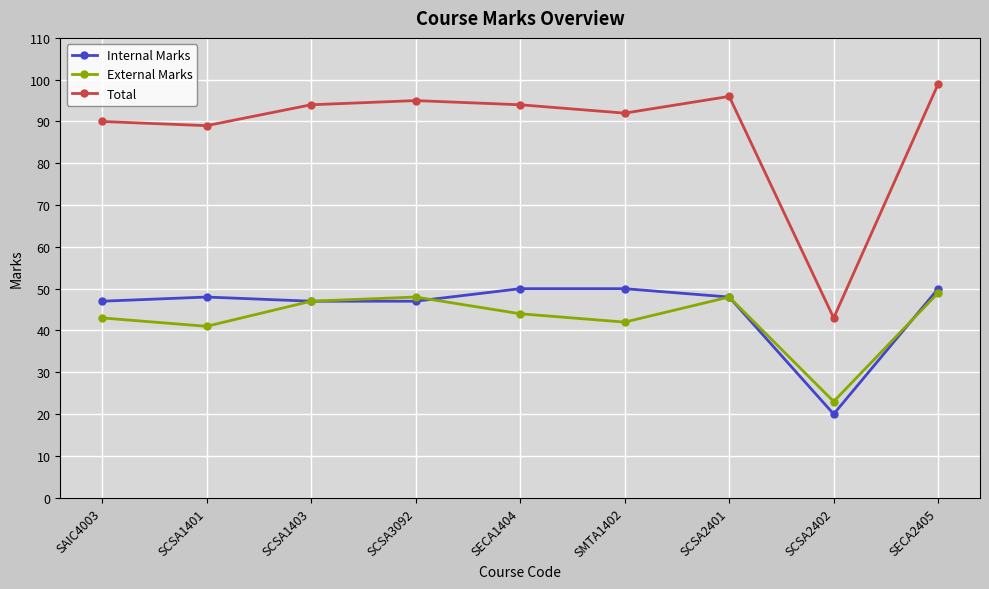

At which category is the sum across all series the highest?

SECA2405